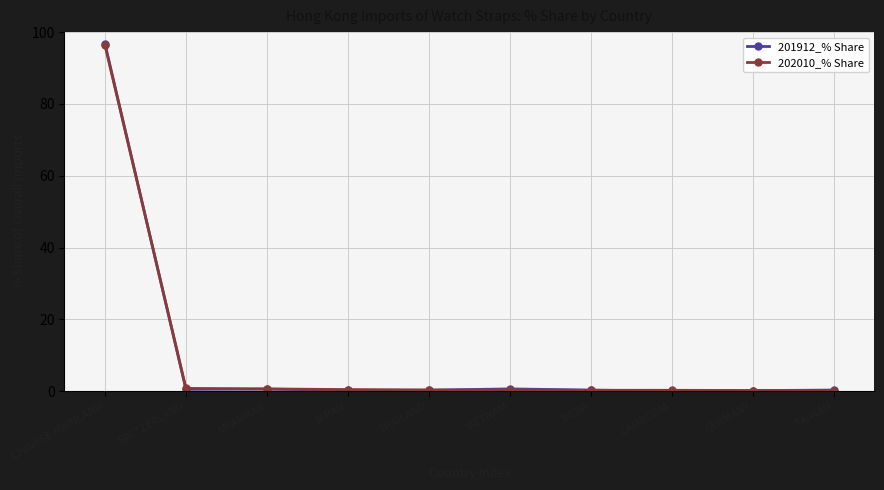

The 201912_% Share series shows -42.3 at CAMBODIA. True or false?

False